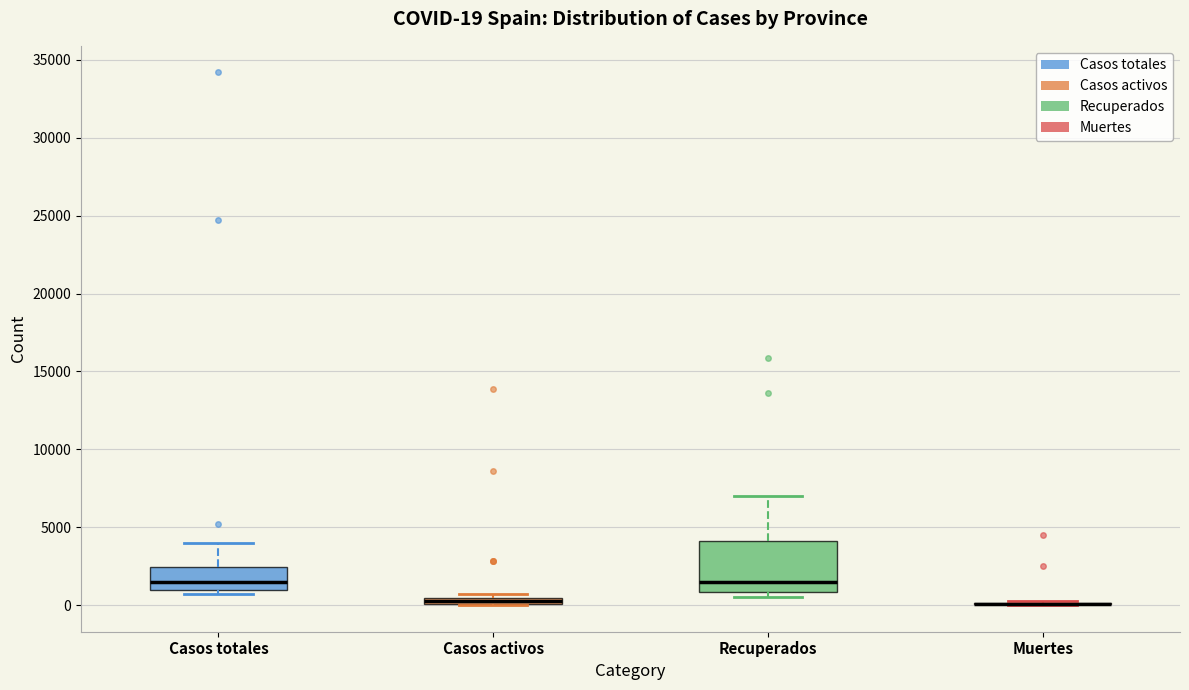

Which box is the tallest, from its lower edge to its upper edge?

Recuperados